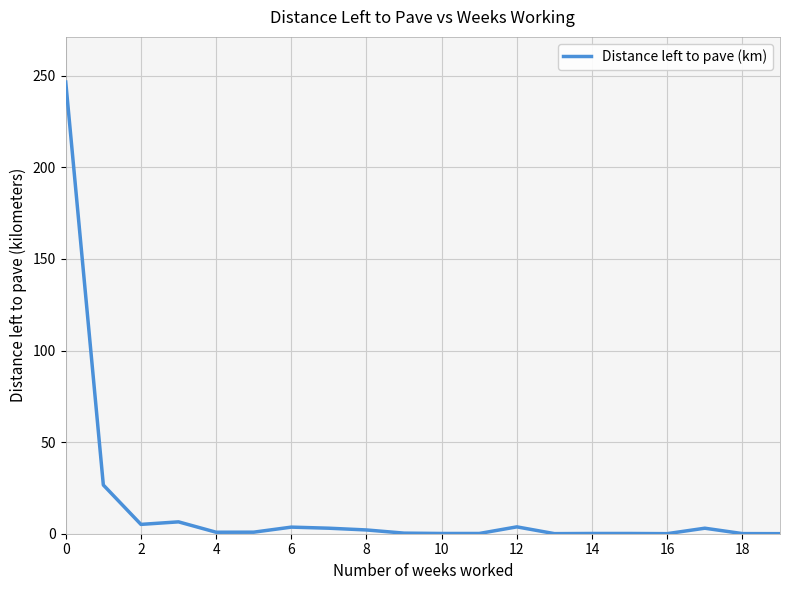

What is the difference between the maximum and minimum values?

246.5